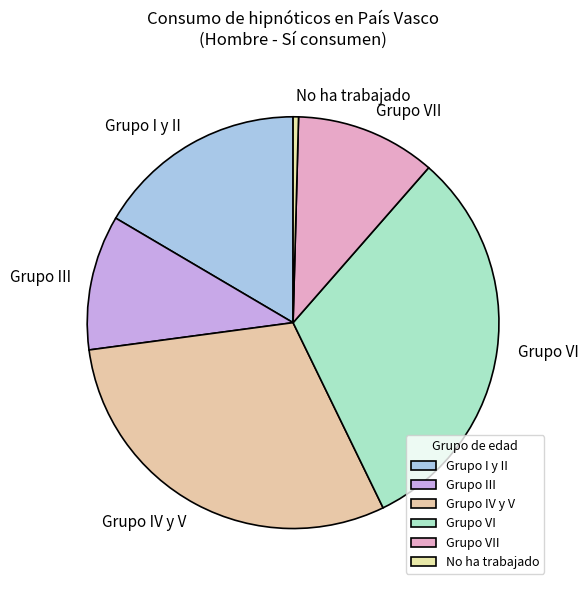

The Grupo I y II slice represents 17% of the pie. True or false?

True